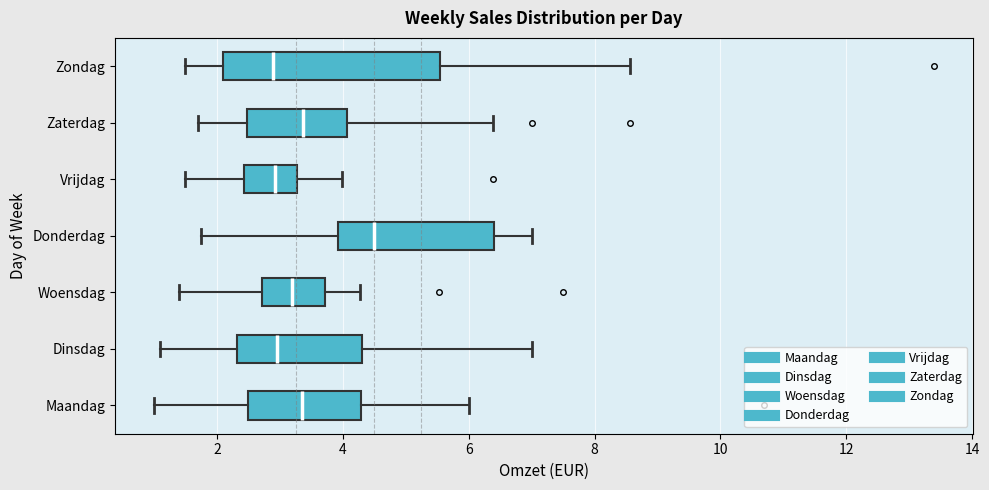

Reading bottom to top, transcribe this box plot: for each box, give where its median line is, the range the box spans, and where its two whiskers end, as read against the x-axis. The values are not printed on the chart, so give them approximately, as read against the axis.

Maandag: median 3.4, box 2.4 to 4.2, whiskers 1.0 to 6.0
Dinsdag: median 3.0, box 2.4 to 4.4, whiskers 1.2 to 7.0
Woensdag: median 3.2, box 2.8 to 3.8, whiskers 1.4 to 4.2
Donderdag: median 4.6, box 4.0 to 6.4, whiskers 1.8 to 7.0
Vrijdag: median 3.0, box 2.4 to 3.2, whiskers 1.6 to 4.0
Zaterdag: median 3.4, box 2.4 to 4.0, whiskers 1.8 to 6.4
Zondag: median 2.8, box 2.0 to 5.6, whiskers 1.6 to 8.6